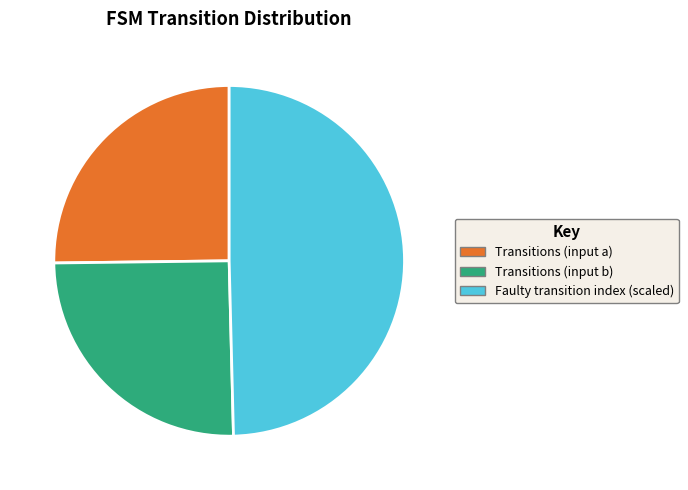

How many slices are in this pie chart?

3